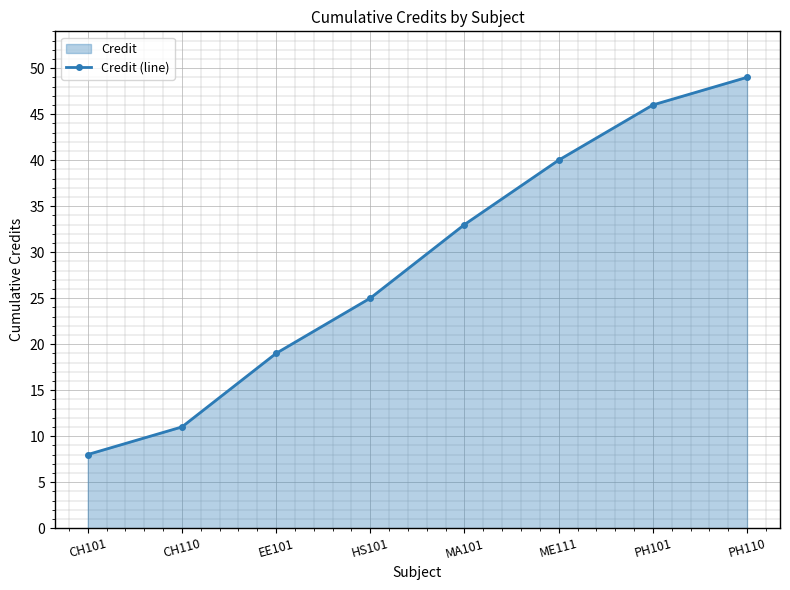

Reading left to right, extract all data points from this chart.

8	11	19	25	33	40	46	49